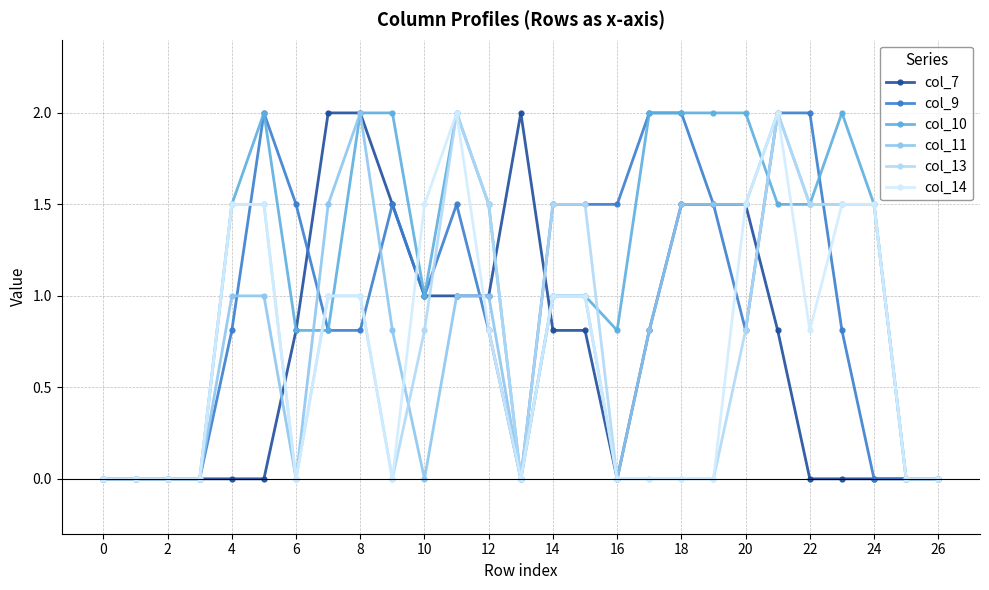

Is this an area chart (filled region under the line)?

No